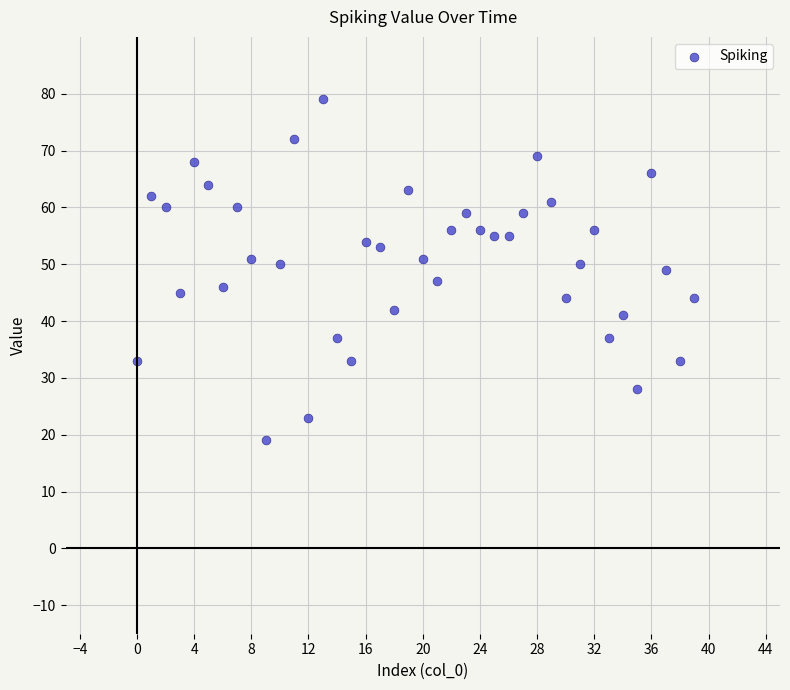

What is the range of Y values (max minus min)?

60